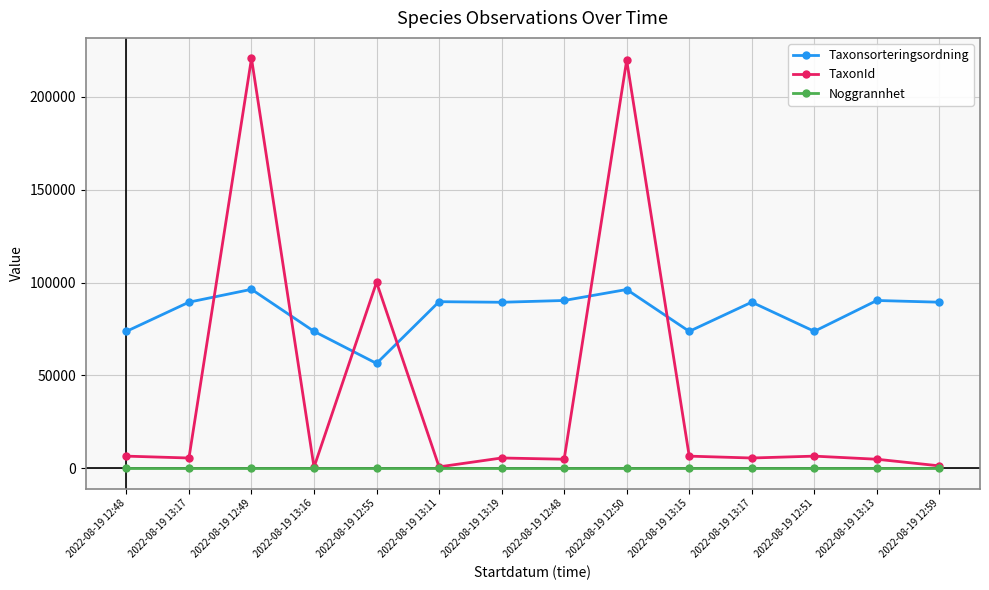

Does the chart display data point markers on the line(s)?

Yes